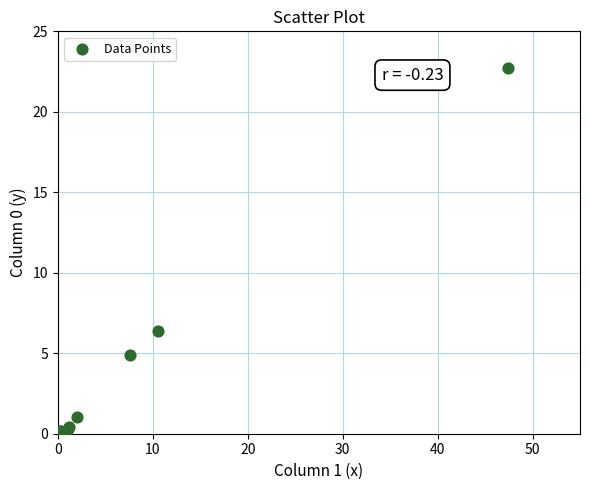

What Y value in the scatter plot is closest to 11?

6.4